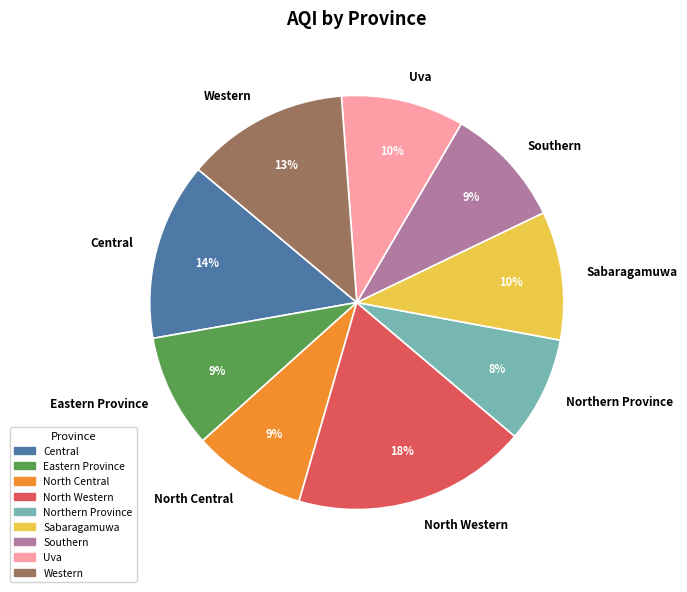

Approximately how many times larger is the value at Eastern Province compared to Sabaragamuwa?

0.9